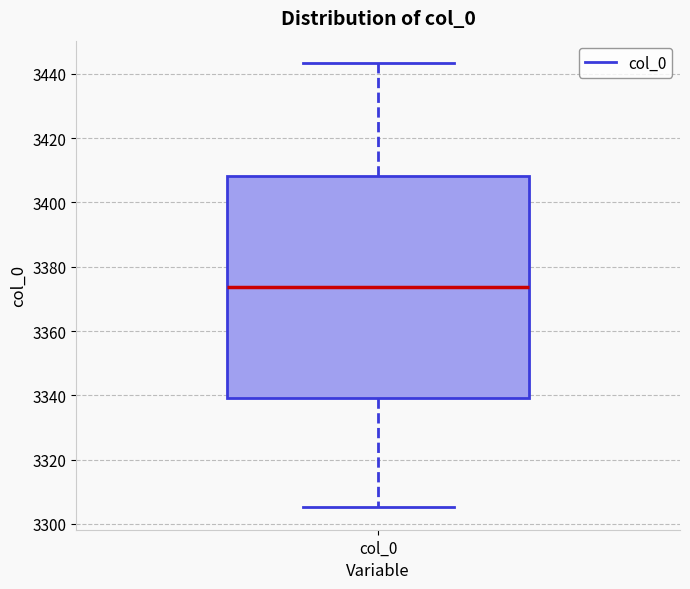

Transcribe this box plot: give where the median line is, the range the box spans, and where the two whiskers end, as read against the y-axis. The values are not printed on the chart, so give them approximately, as read against the axis.

median 3374, box 3340 to 3408, whiskers 3306 to 3444